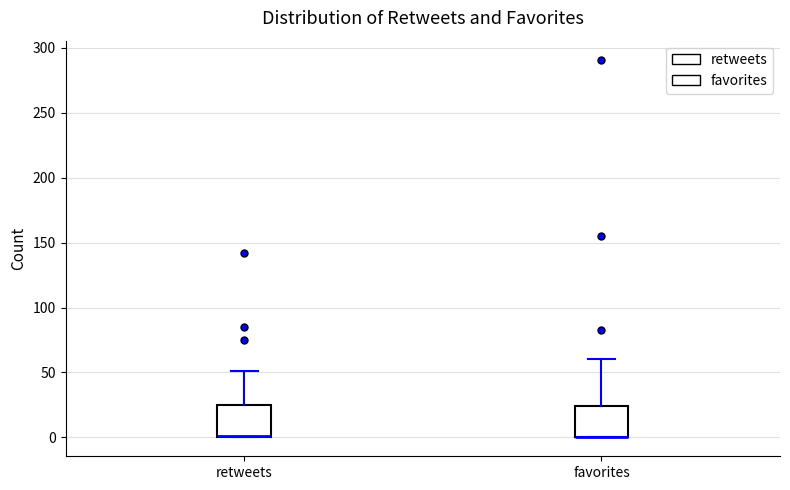

Where is the lower edge of the box for favorites on the y-axis? The values are not printed on the chart, so give them approximately, as read against the axis.

0